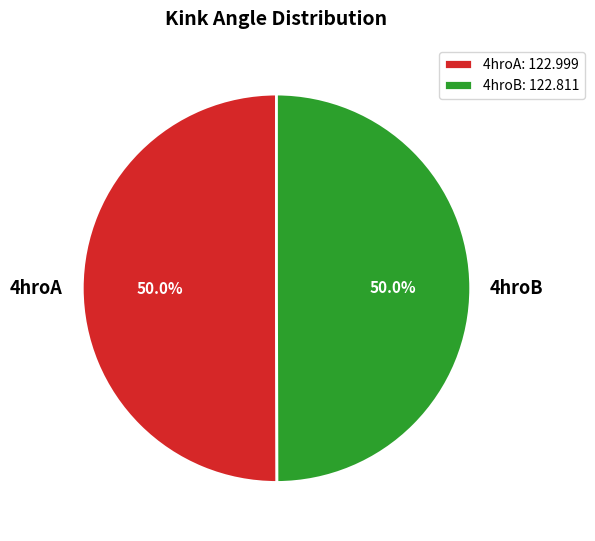

To the nearest percent, what is the combined percentage of 4hroB and 4hroA?

100%